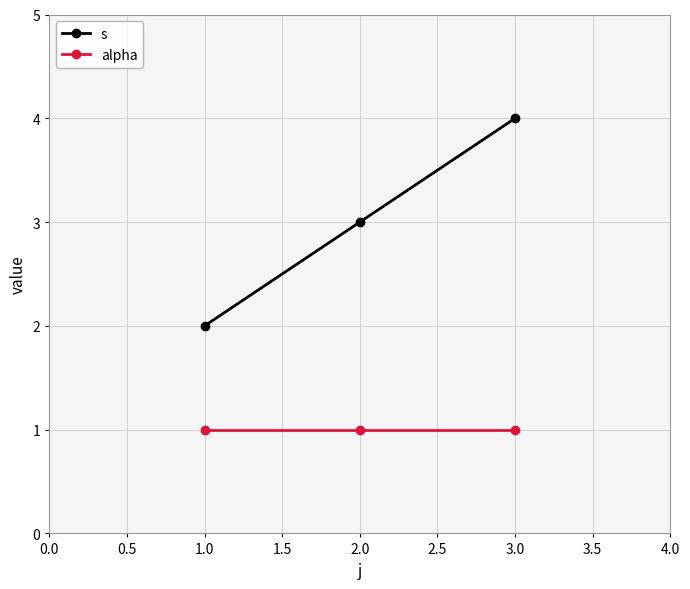

List the labels in order of s value, largest first.

3.0, 2.0, 1.0